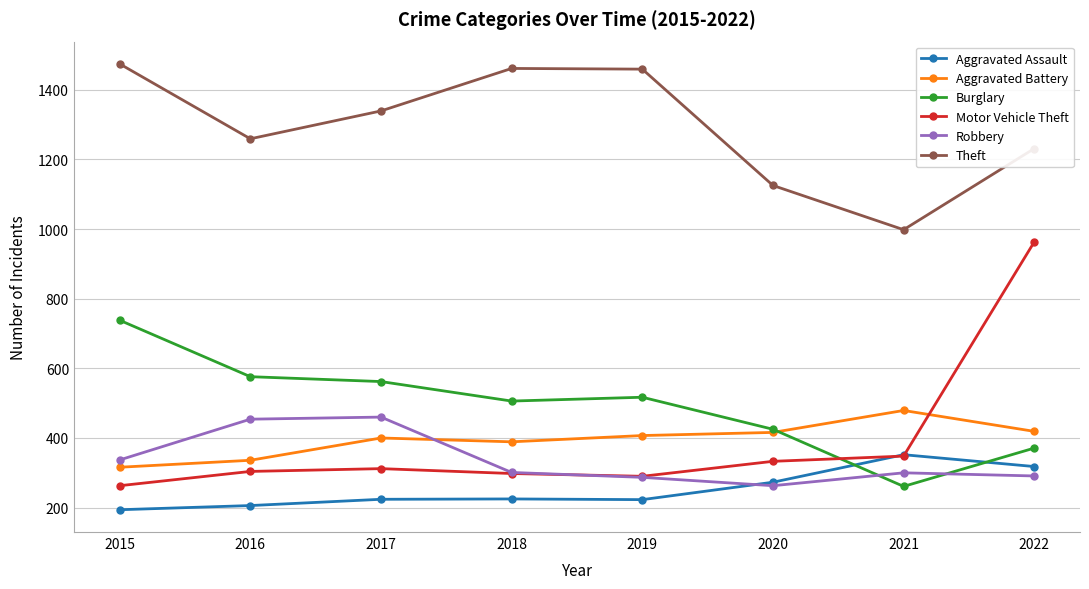

What is the sum of the Robbery values at 2017 and 2016?

914